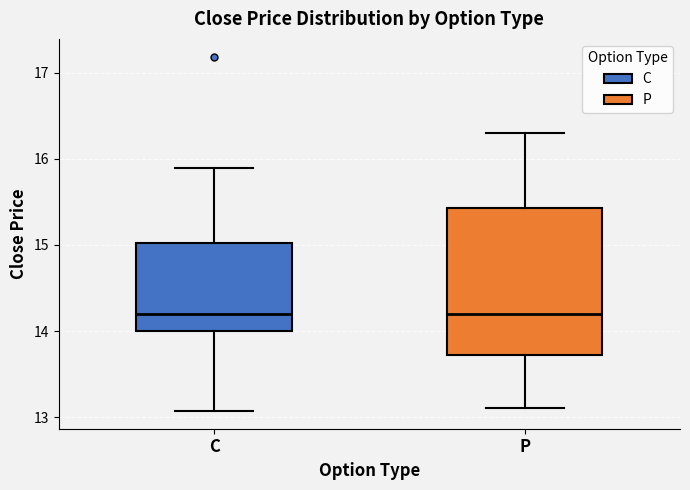

Reading left to right, transcribe this box plot: for each box, give where its median line is, the range the box spans, and where its two whiskers end, as read against the y-axis. The values are not printed on the chart, so give them approximately, as read against the axis.

C: median 14.2, box 14.0 to 15.0, whiskers 13.1 to 15.9
P: median 14.2, box 13.7 to 15.4, whiskers 13.1 to 16.3